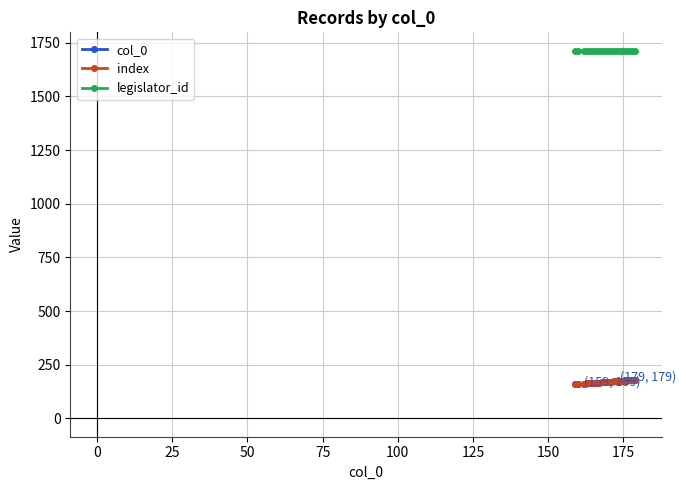

Does the chart have visible grid lines?

Yes